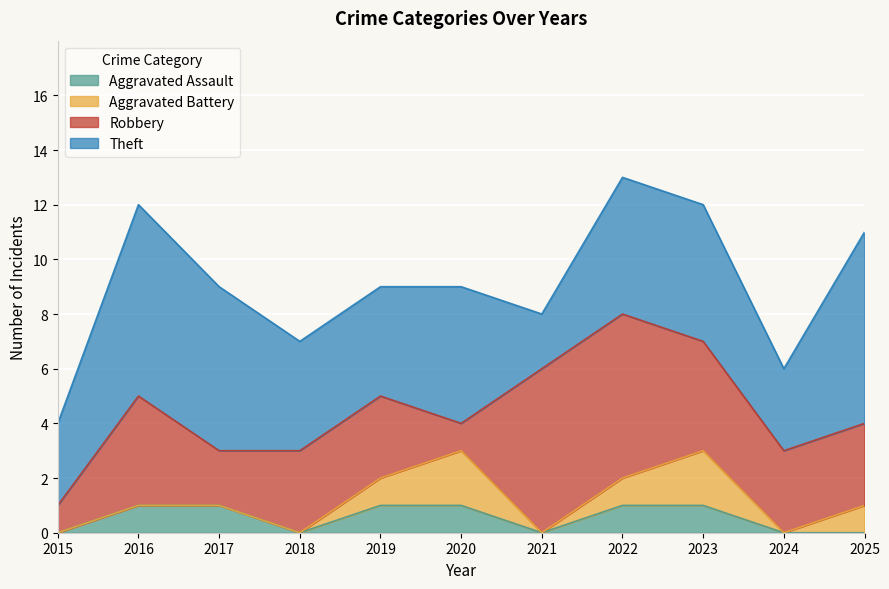

Is it true that Aggravated Assault equals 1 at 2017?

True